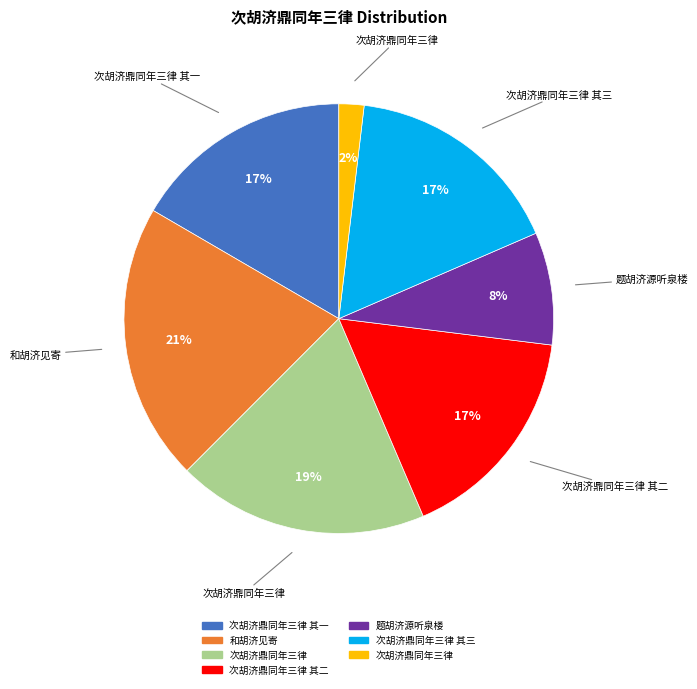

To the nearest percent, what is the difference between the largest and smallest slice percentages?

19%